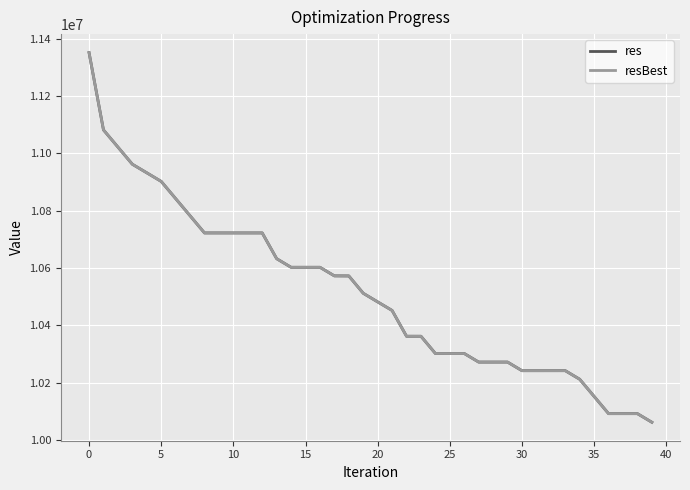

What is the maximum value shown in the chart?

11352298